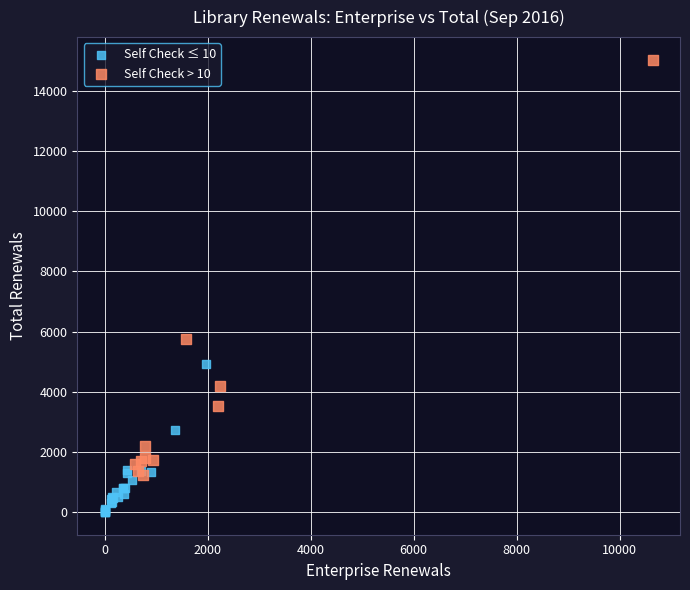

Which series contains the highest Y value?

Self Check > 10